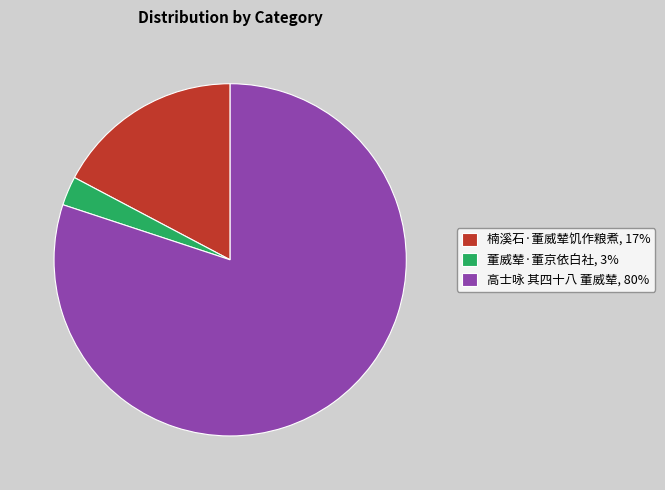

How many segments does this pie chart have?

3